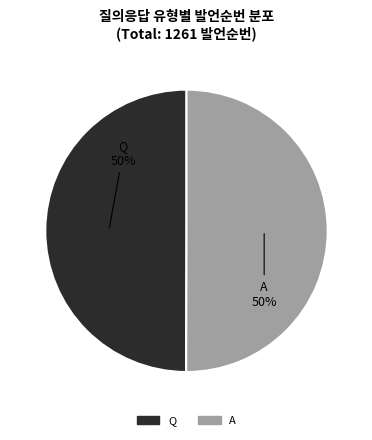

Is the sum of Q and A greater than half?

Yes